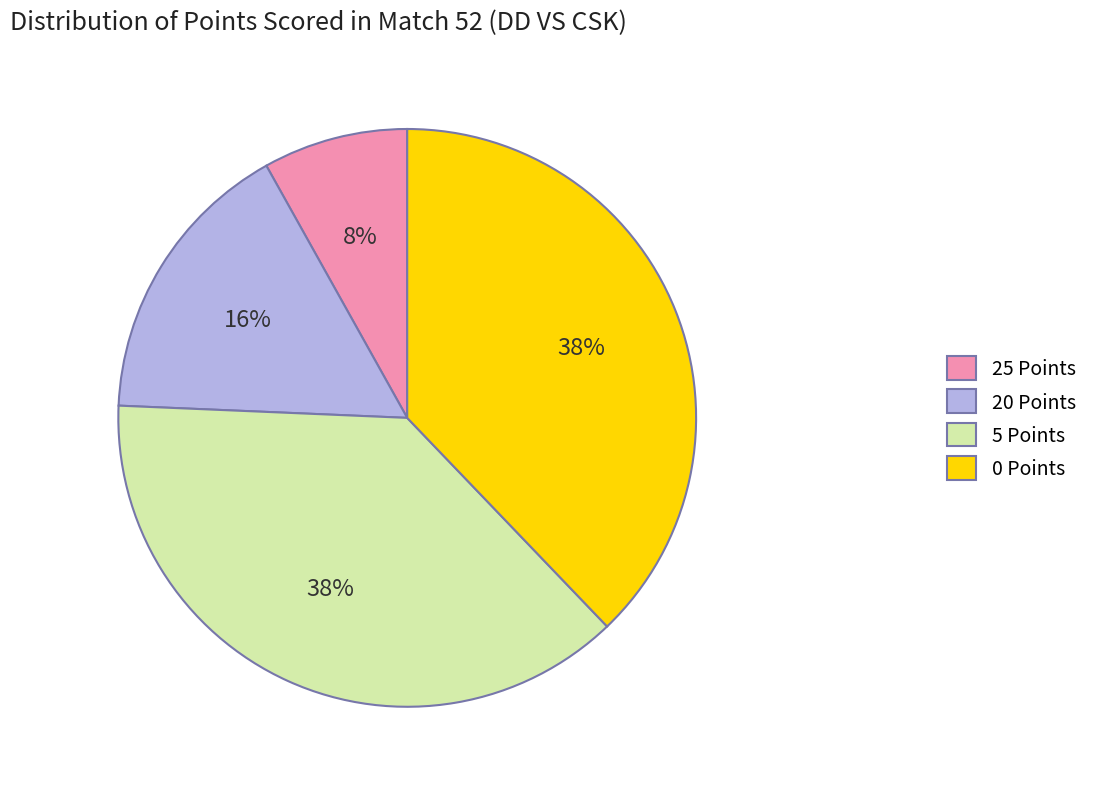

Count the number of slices in the pie.

4